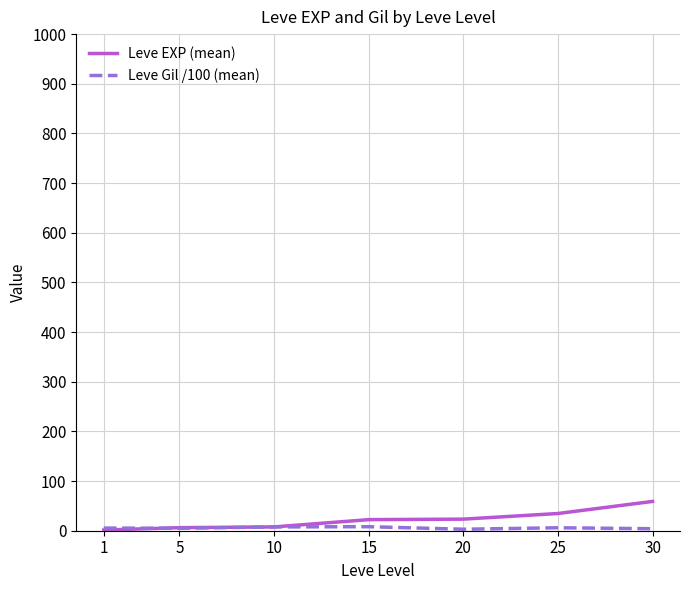

Which category has the highest value in the Leve EXP (mean) series?

30